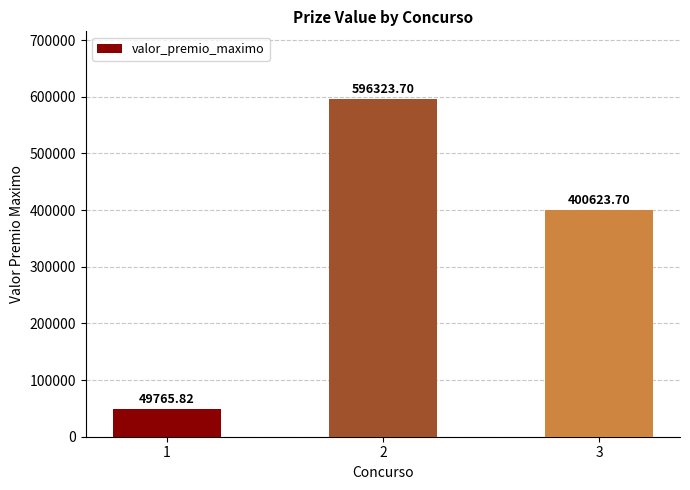

What is the average value?

348904.4